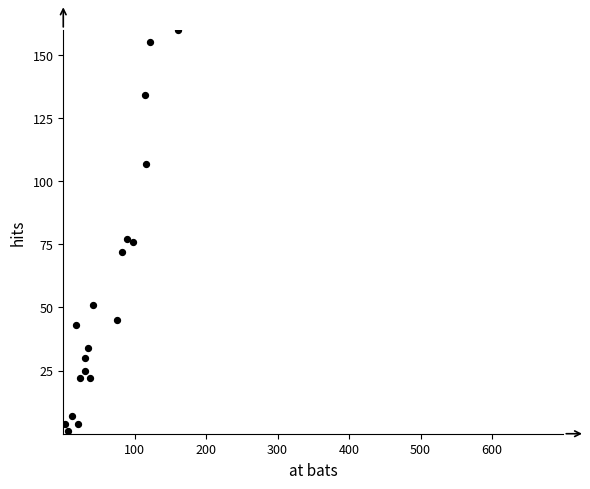

What is the range of Y values (max minus min)?

159